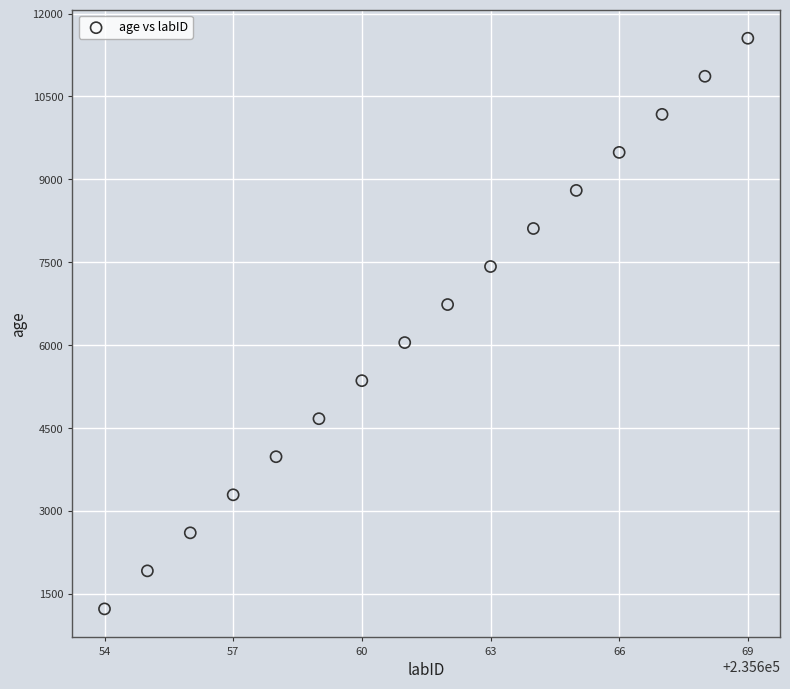

What is the range of X values (max minus min)?

15